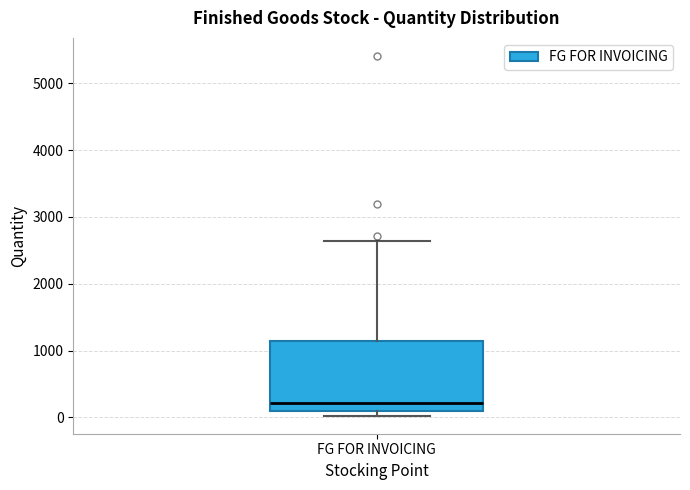

Transcribe this box plot: give where the median line is, the range the box spans, and where the two whiskers end, as read against the y-axis. The values are not printed on the chart, so give them approximately, as read against the axis.

median 200, box 100 to 1100, whiskers 0 to 2600